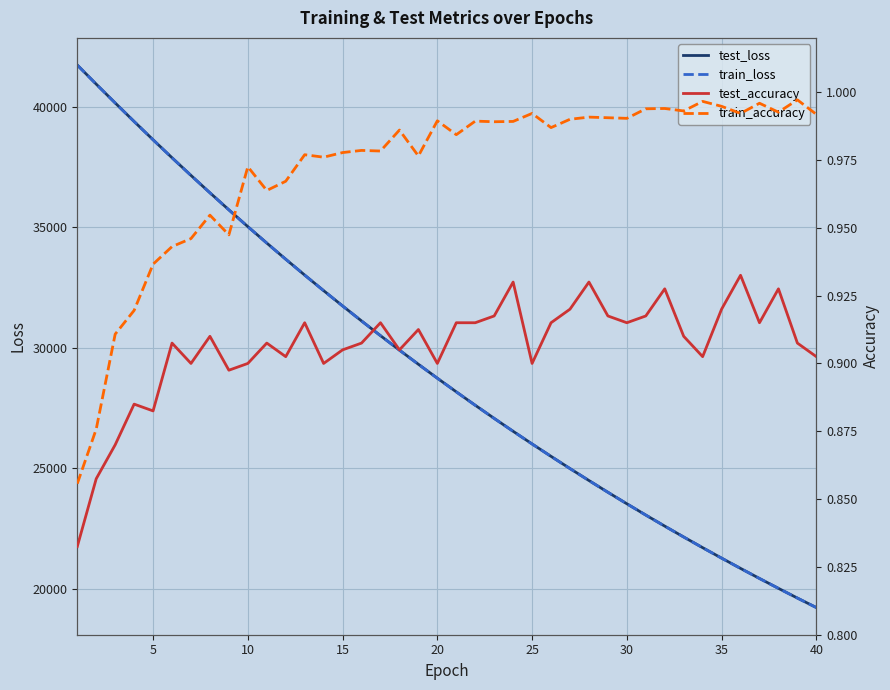

True or false: test_loss and train_accuracy intersect in this chart.

False